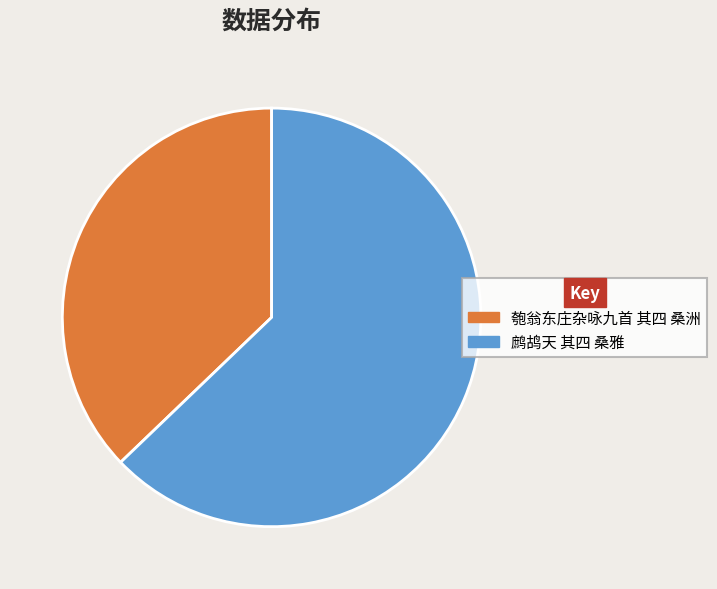

Approximately how many times larger is the value at 匏翁东庄杂咏九首 其四 桑洲 compared to 鹧鸪天 其四 桑雅?

0.6